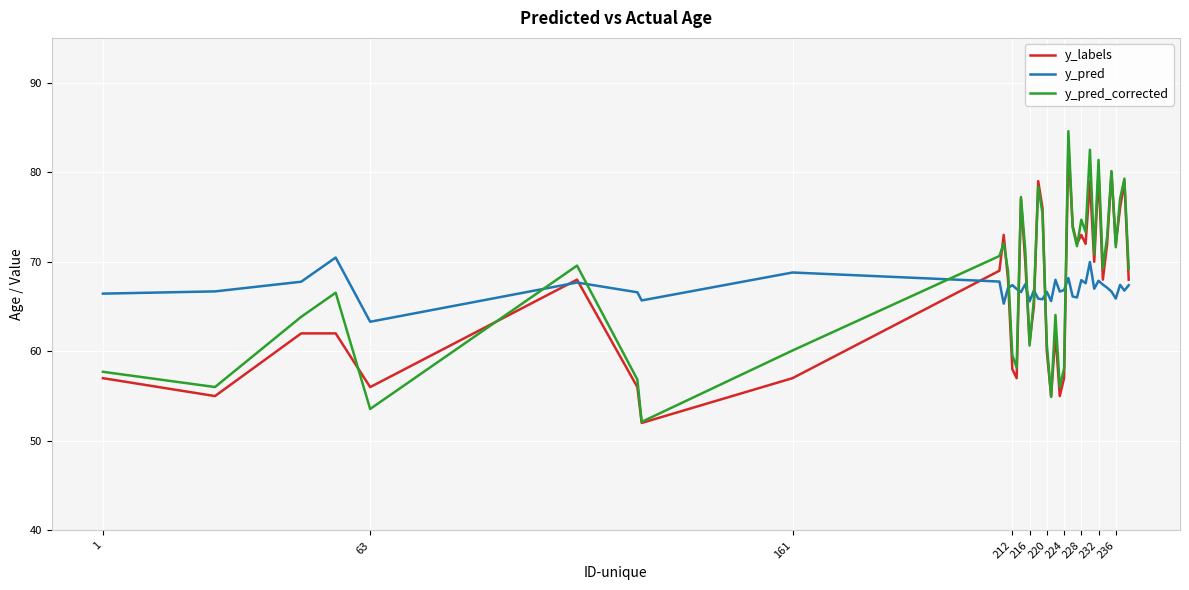

Which series has the widest spread of values?

y_pred_corrected